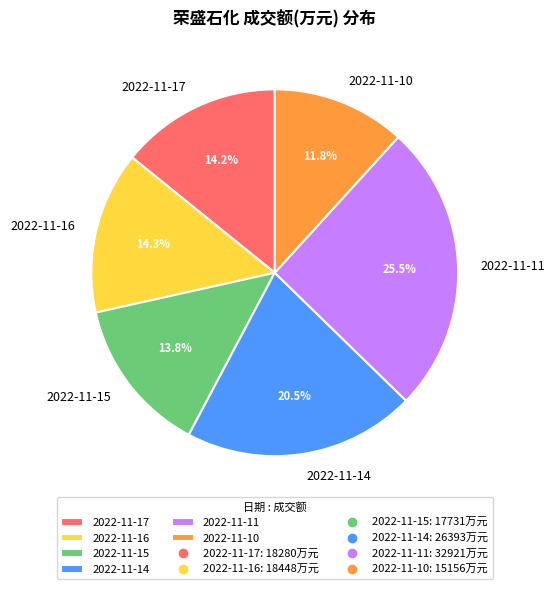

To the nearest percent, what is the combined percentage of 2022-11-15 and 2022-11-17?

28%